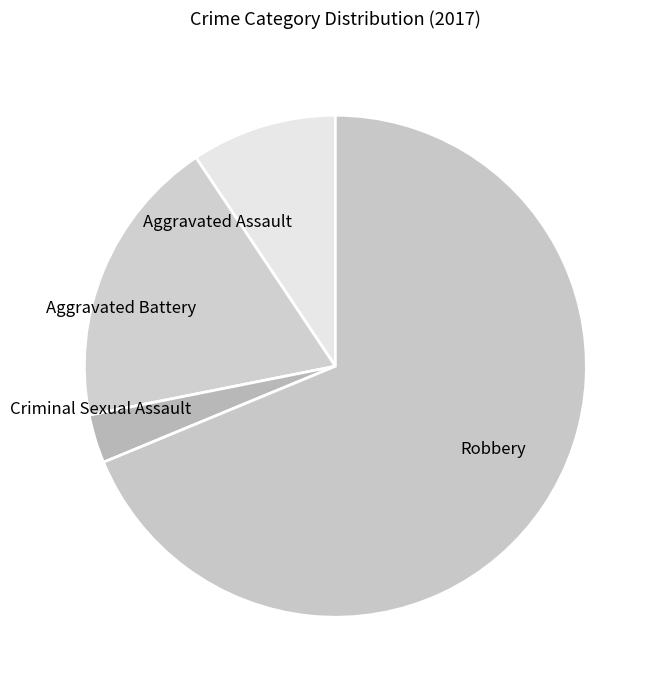

Count the number of slices in the pie.

4